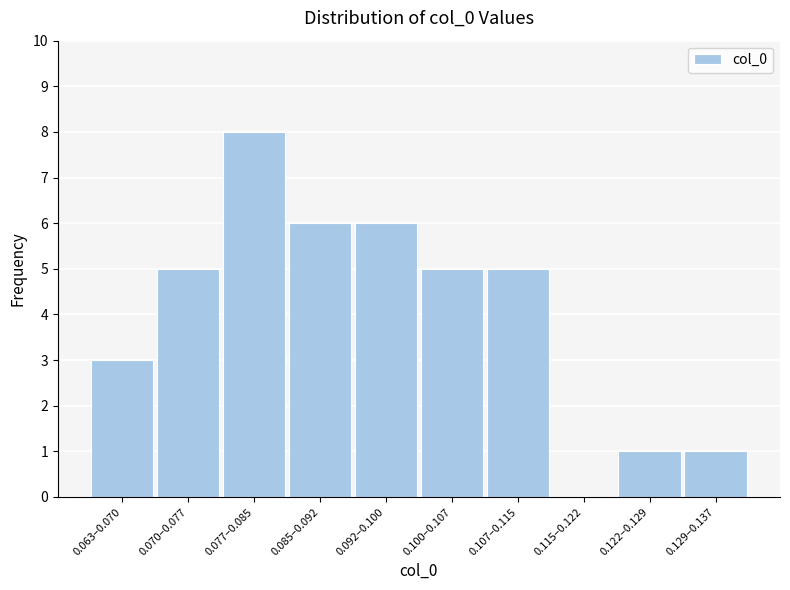

Reading left to right, transcribe all the data shown in this chart.

0.063–0.070=3	0.070–0.077=5	0.077–0.085=8	0.085–0.092=6	0.092–0.100=6	0.100–0.107=5	0.107–0.115=5	0.115–0.122=0	0.122–0.129=1	0.129–0.137=1